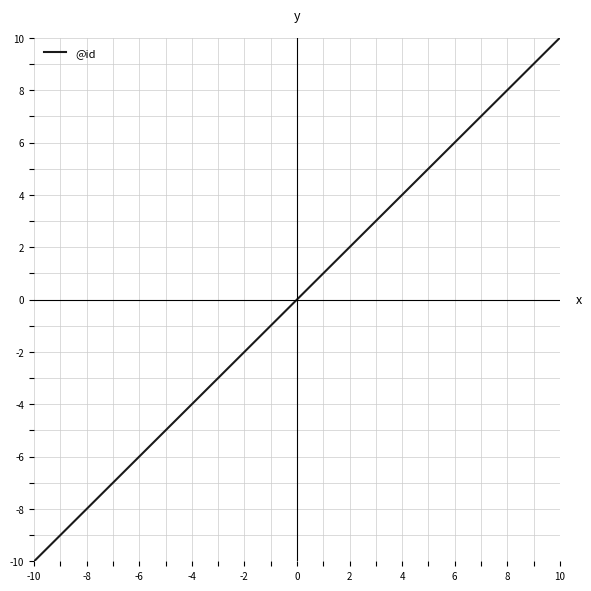

What is the difference between the maximum and minimum values?

20